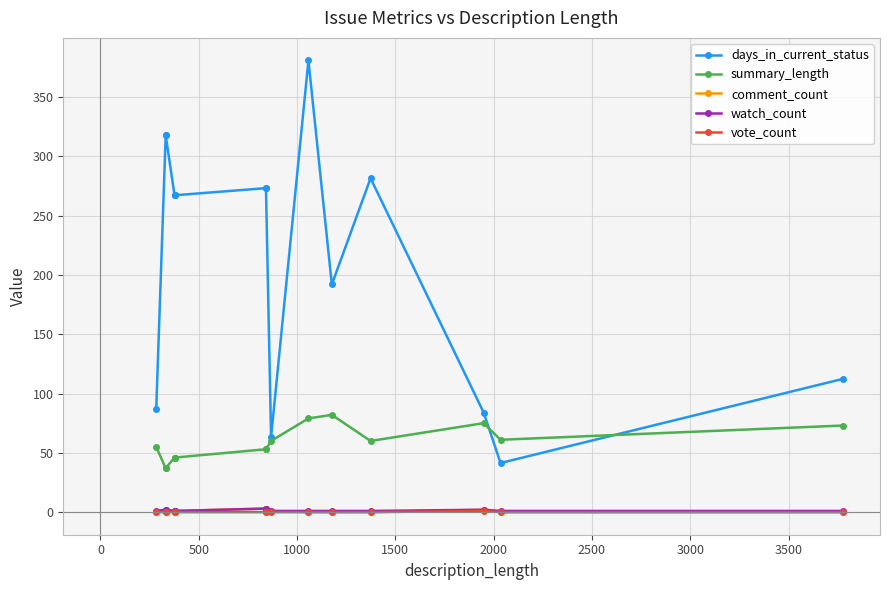

What is the sum of all watch_count values?

22.0